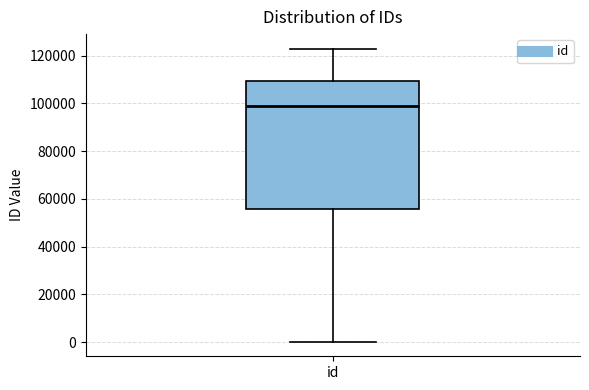

Transcribe this box plot: give where the median line is, the range the box spans, and where the two whiskers end, as read against the y-axis. The values are not printed on the chart, so give them approximately, as read against the axis.

median 98000, box 56000 to 110000, whiskers 0 to 122000